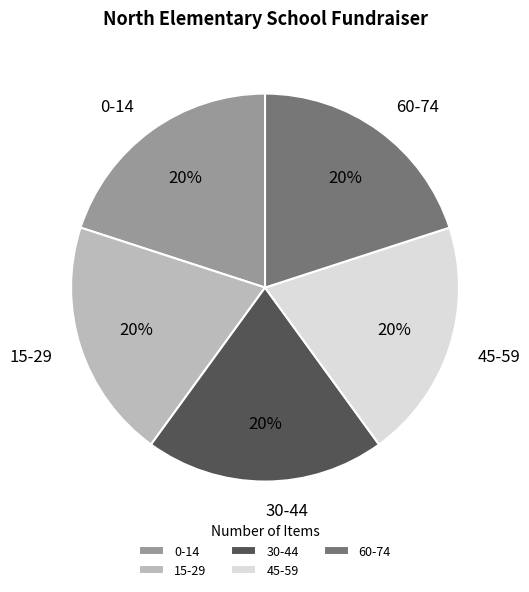

The 45-59 slice represents 12% of the pie. True or false?

False